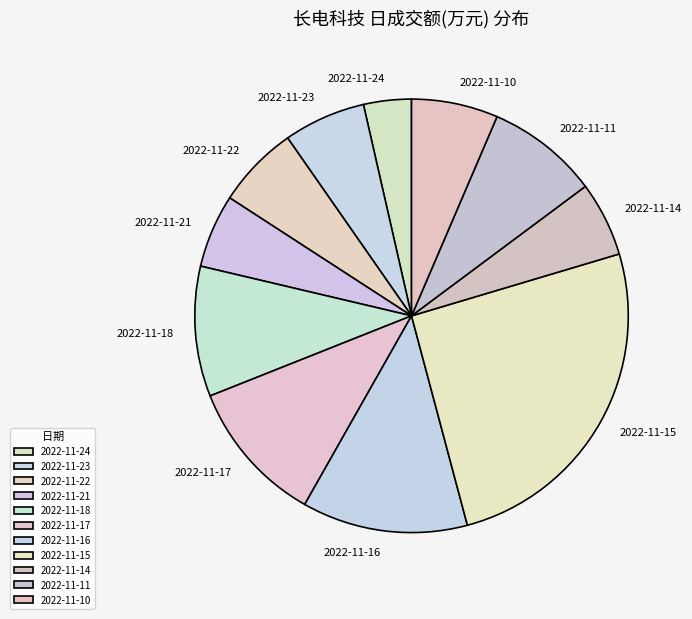

What is the smallest slice in the pie chart?

2022-11-24